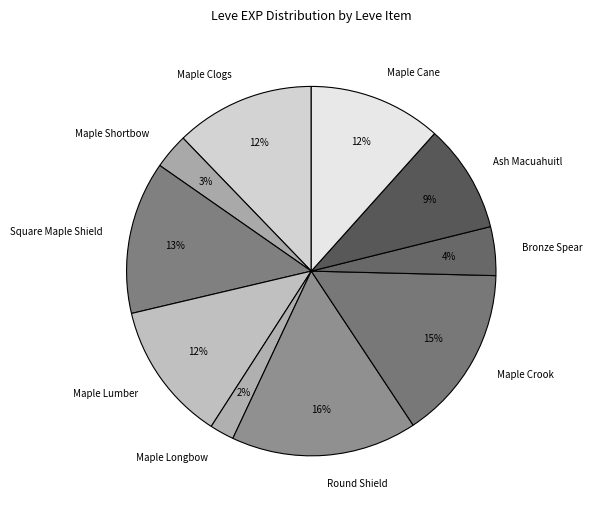

Is the sum of Maple Lumber and Square Maple Shield greater than half?

No